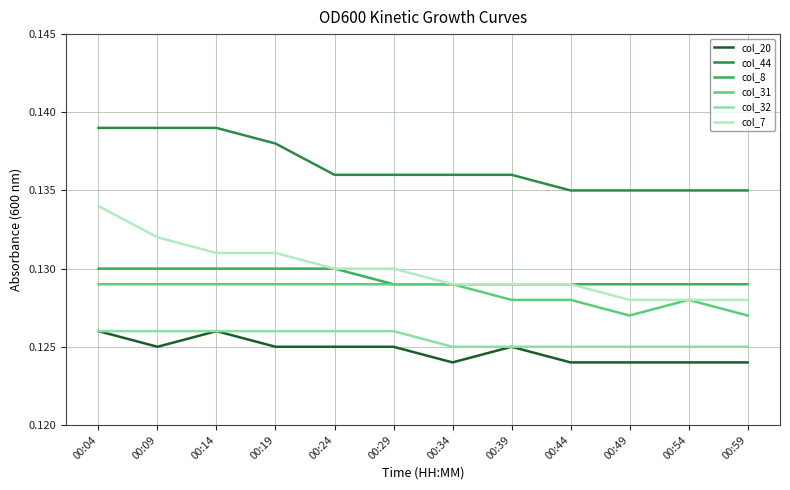

Which series has the largest range (max minus min)?

col_7